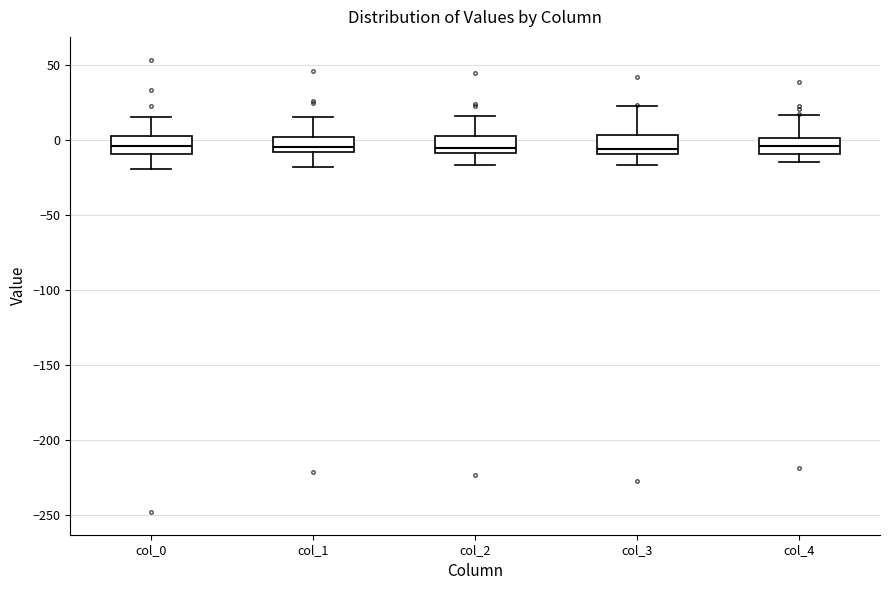

Reading left to right, read every box against the y-axis: the position of its median line, the range the box covers, and the ends of its whiskers. The values are not printed on the chart, so give them approximately, as read against the axis.

col_0: median -5, box -10 to 5, whiskers -20 to 15
col_1: median -5, box -10 to 0, whiskers -20 to 15
col_2: median -5, box -10 to 0, whiskers -15 to 15
col_3: median -5, box -10 to 5, whiskers -15 to 25
col_4: median -5, box -10 to 0, whiskers -15 to 15